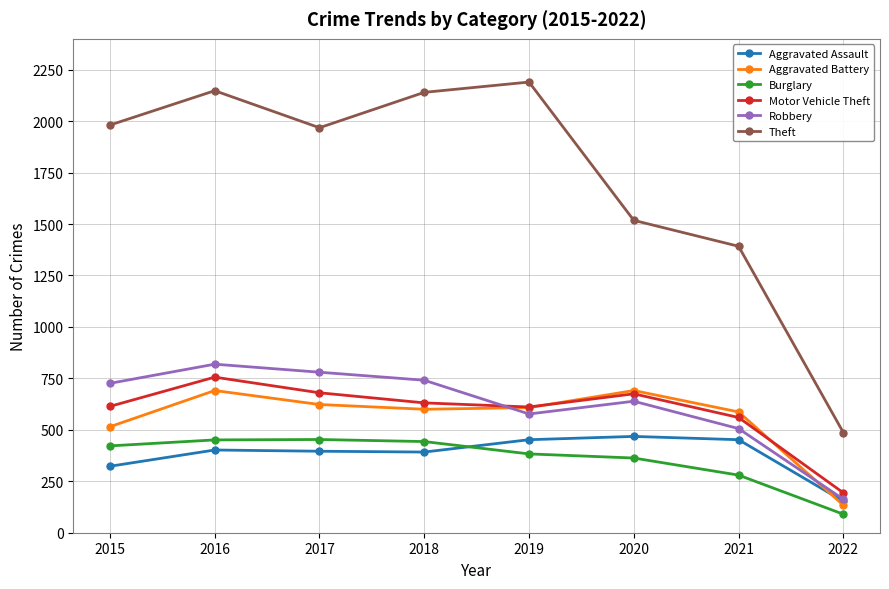

Rank the series at 2021 from lowest to highest value.

Burglary, Aggravated Assault, Robbery, Motor Vehicle Theft, Aggravated Battery, Theft